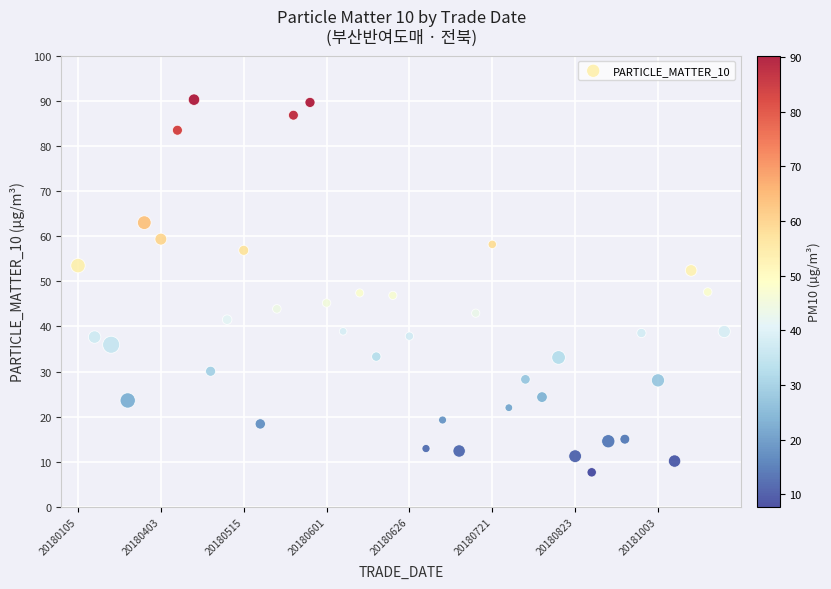

What is the range of Y values (max minus min)?

82.6